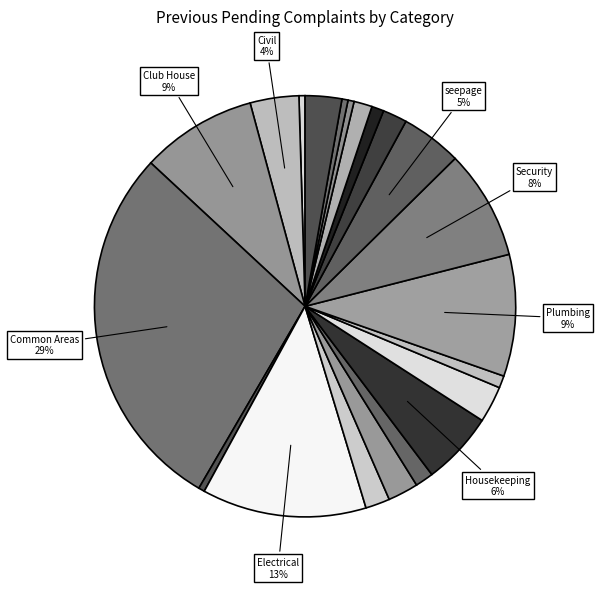

Rank the categories by value from highest to lowest.

Common Areas, Electrical, Plumbing, Club House, Security, Housekeeping, seepage, Civil, Intercom, Water Supply, Gas System, Gardening, STP, General, Swimmingpool, No Category, Street Lighting, Bore Wells, DG Sets, wall cracks, wash room slope